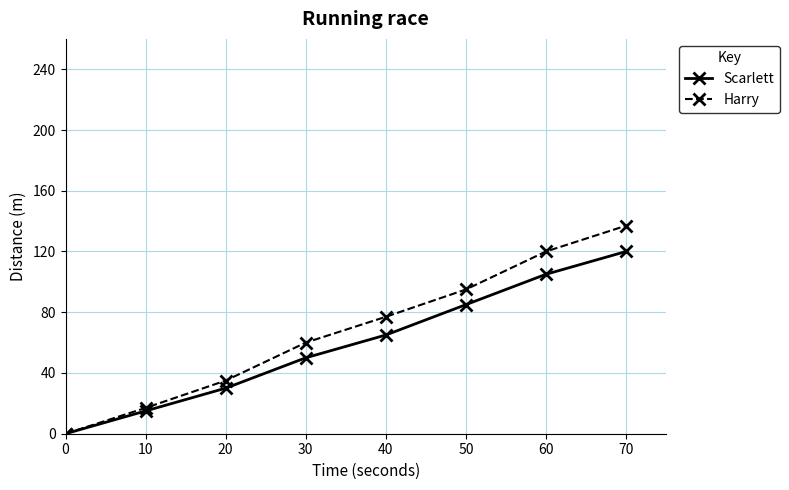

True or false: Harry has a value of 0 at 0.

True